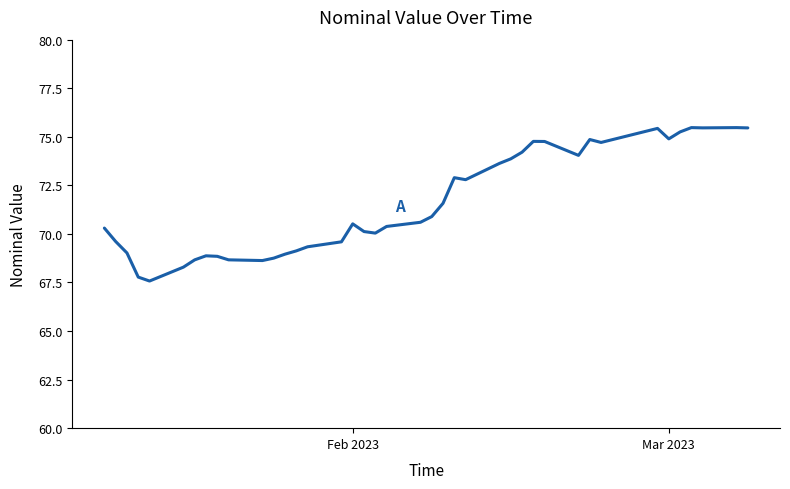

What is the smallest value displayed?

67.6